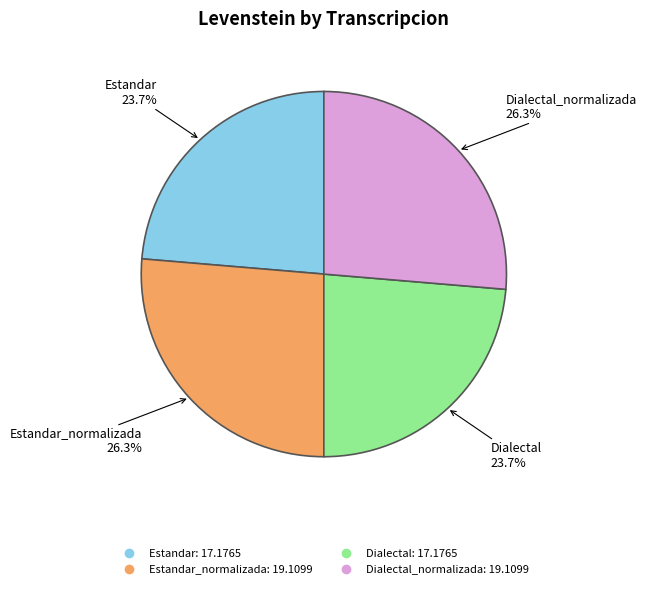

Count the number of slices in the pie.

4